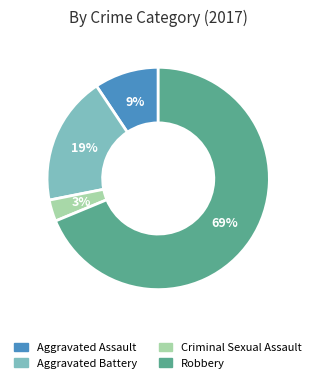

Combined, do Robbery and Aggravated Battery account for over 50%?

Yes